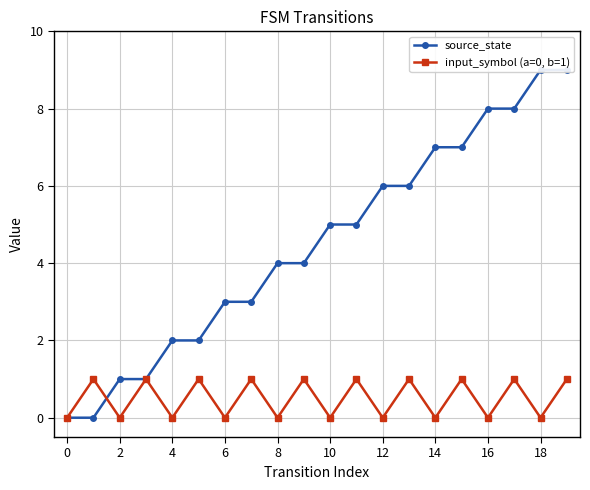

Reading left to right, extract all data points from this chart.

source_state: 0	0	1	1	2	2	3	3	4	4	5	5	6	6	7	7	8	8	9	9
input_symbol (a=0, b=1): 0	1	0	1	0	1	0	1	0	1	0	1	0	1	0	1	0	1	0	1